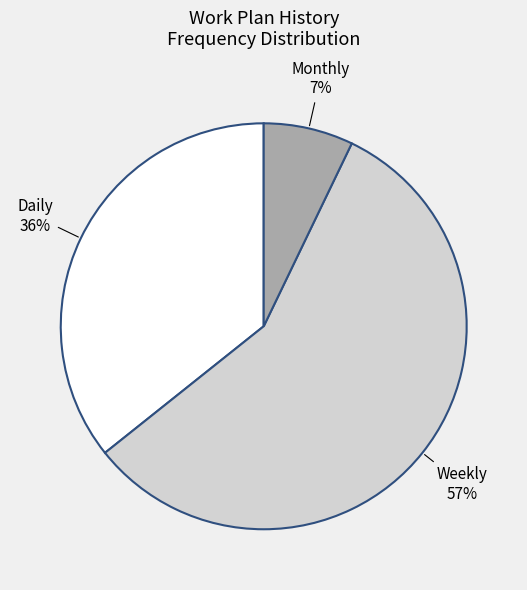

Does any single category account for the majority?

Yes